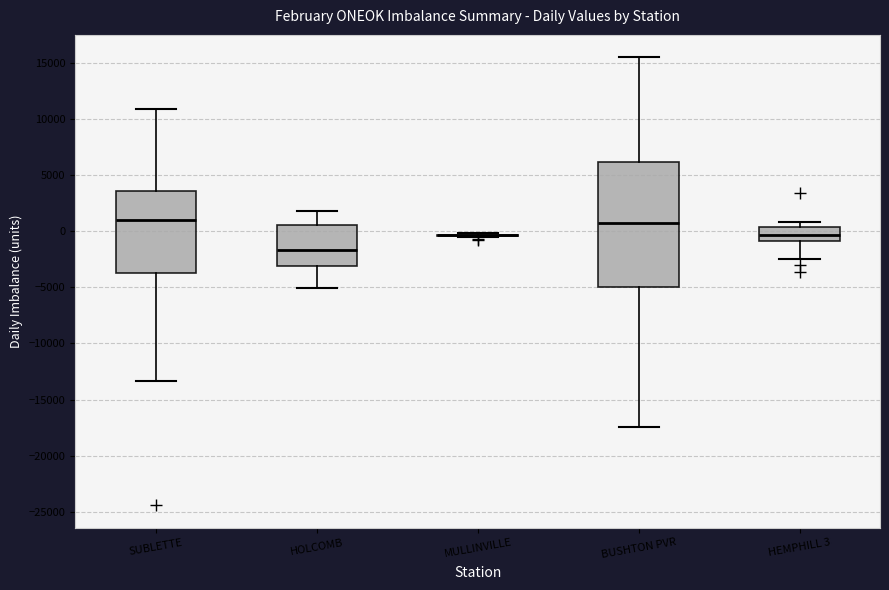

Reading left to right, read every box against the y-axis: the position of its median line, the range the box covers, and the ends of its whiskers. The values are not printed on the chart, so give them approximately, as read against the axis.

SUBLETTE: median 1000, box -3500 to 3500, whiskers -13500 to 11000
HOLCOMB: median -1500, box -3000 to 500, whiskers -5000 to 2000
MULLINVILLE: box collapsed to a line at -500, whiskers -500 to 0
BUSHTON PVR: median 500, box -5000 to 6000, whiskers -17500 to 15500
HEMPHILL 3: median -500, box -1000 to 500, whiskers -2500 to 1000